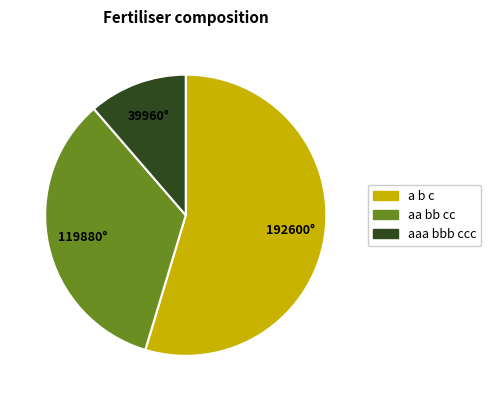

Does aaa bbb ccc account for over 50% of the chart?

No